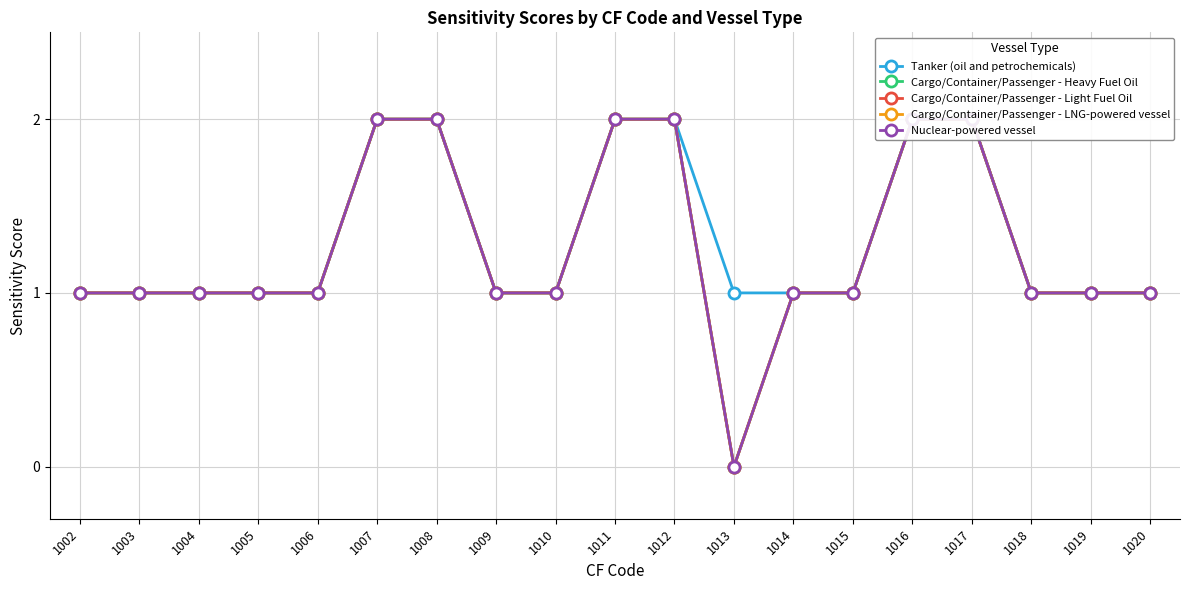

How many positive values does the Cargo/Container/Passenger - Light Fuel Oil series have?

18